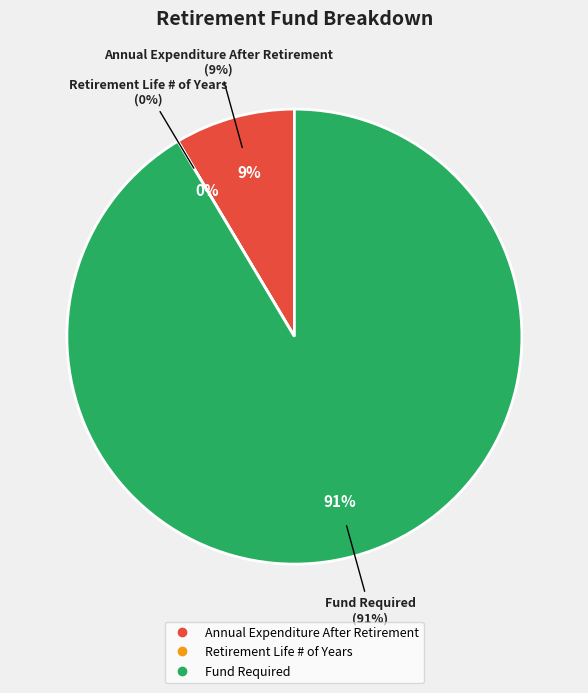

Between Retirement Life # of Years and Annual Expenditure After Retirement, which is larger?

Annual Expenditure After Retirement